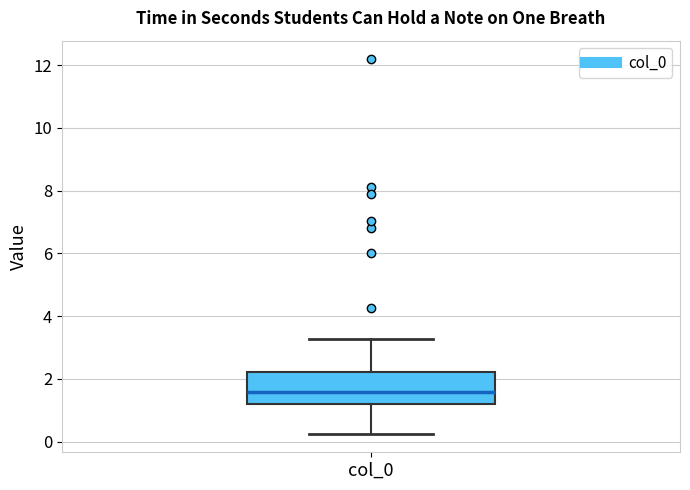

Transcribe this box plot: give where the median line is, the range the box spans, and where the two whiskers end, as read against the y-axis. The values are not printed on the chart, so give them approximately, as read against the axis.

median 1.6, box 1.2 to 2.2, whiskers 0.2 to 3.2